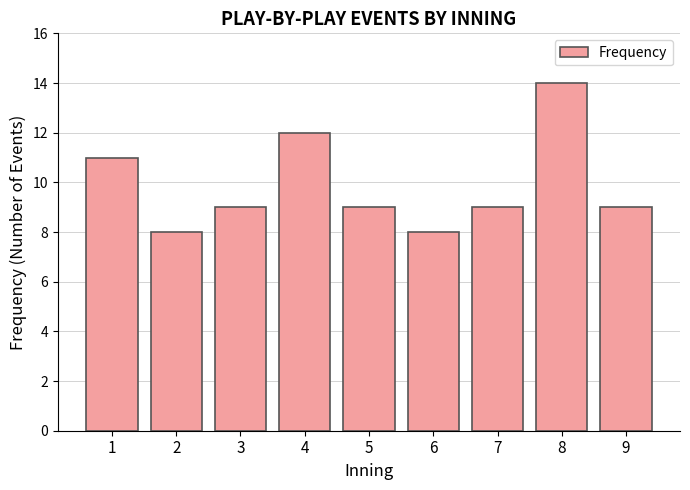

Reading right to left, transcribe all the data shown in this chart.

9	14	9	8	9	12	9	8	11